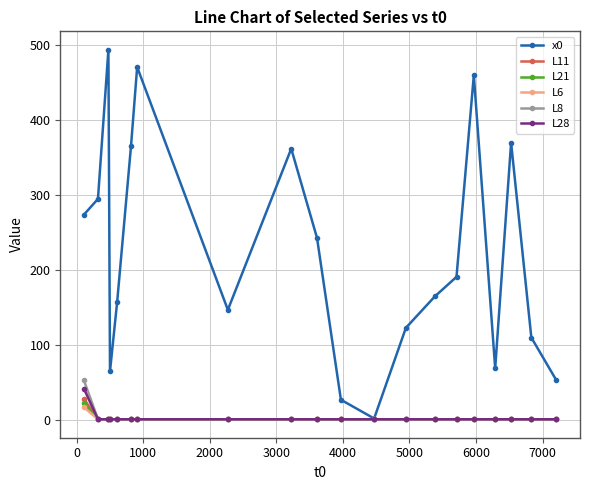

What is the minimum value shown in the chart?

1.0